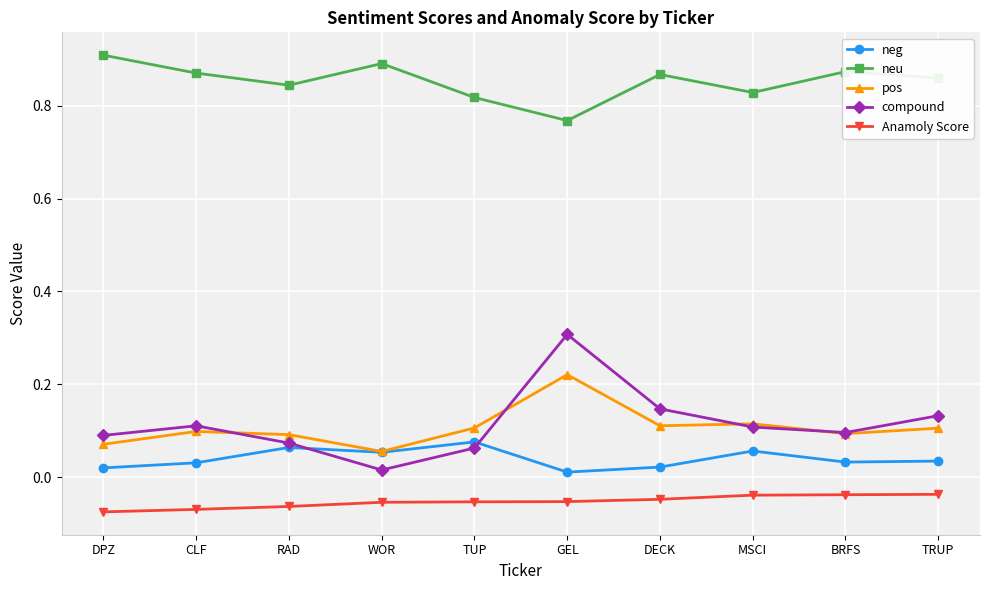

True or false: compound has a value of 0.4 at GEL.

False